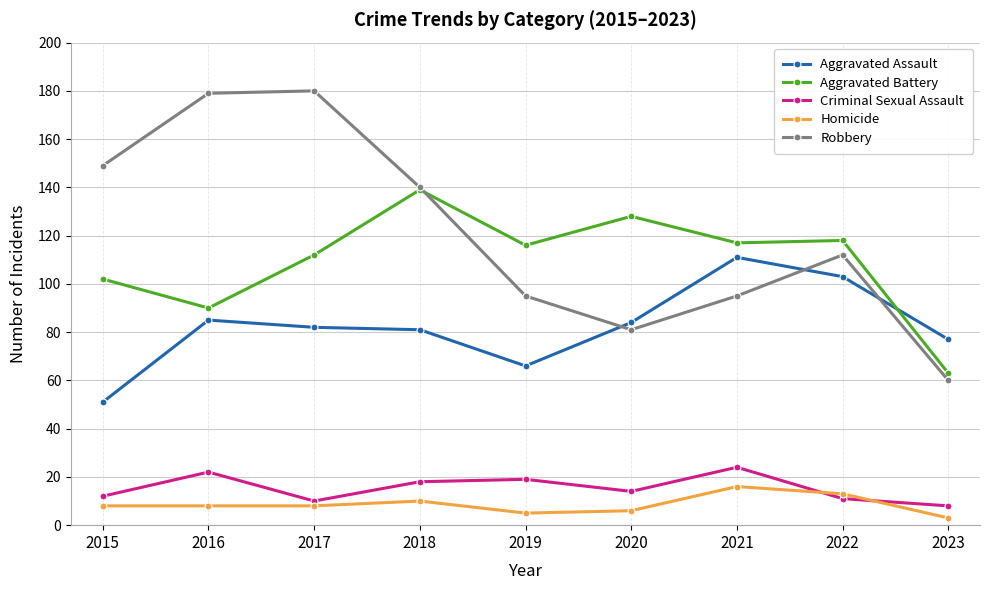

What is the average value of the Robbery series?

121